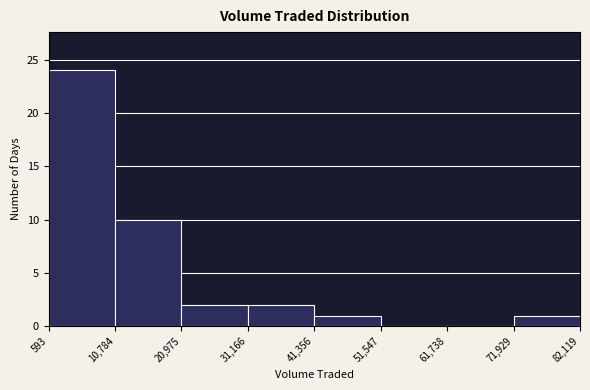

Over which range of the x-axis is the bar tallest?

593 to 10,784